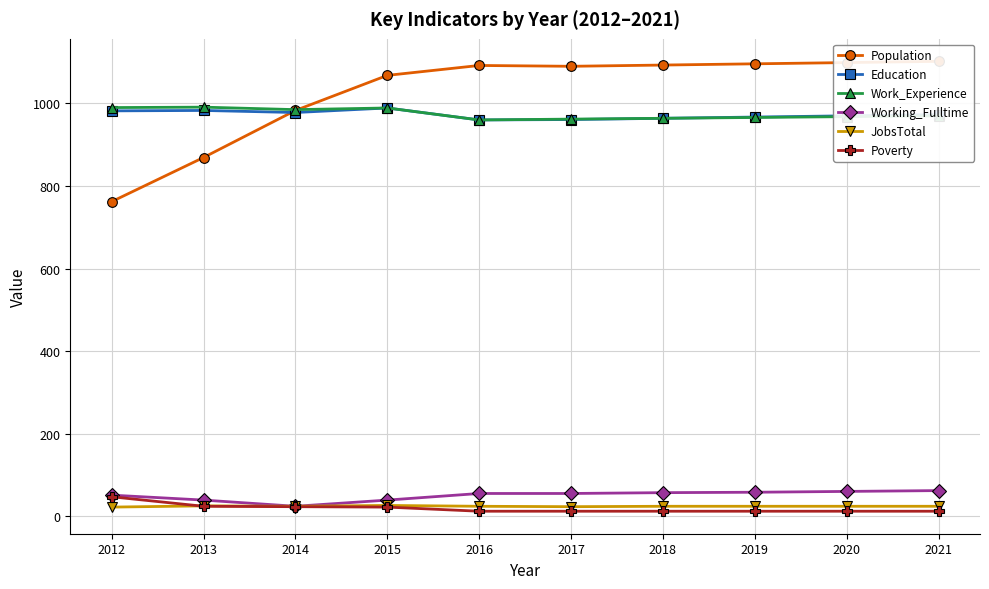

At which label does Education reach its minimum?

2016